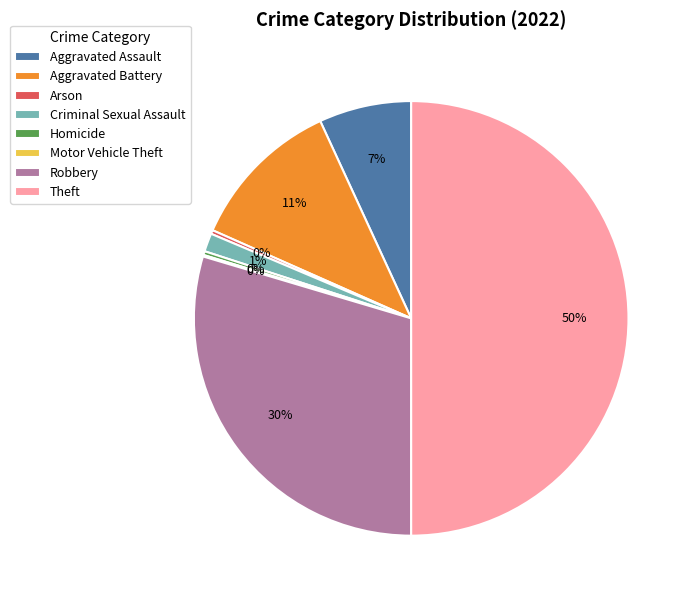

What percentage is the Robbery slice, to the nearest percent?

30%